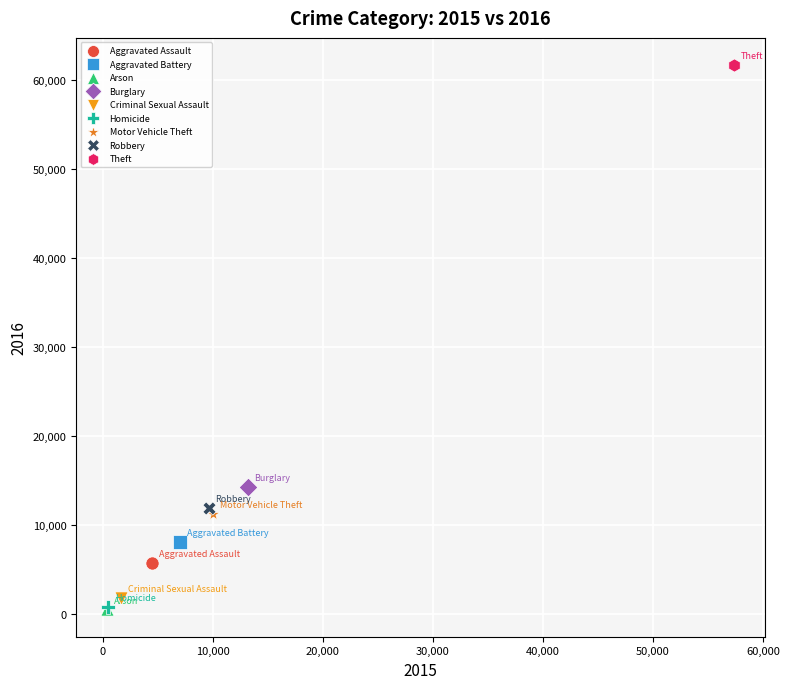

What are all the series names shown in the legend?

Aggravated Assault, Aggravated Battery, Arson, Burglary, Criminal Sexual Assault, Homicide, Motor Vehicle Theft, Robbery, Theft